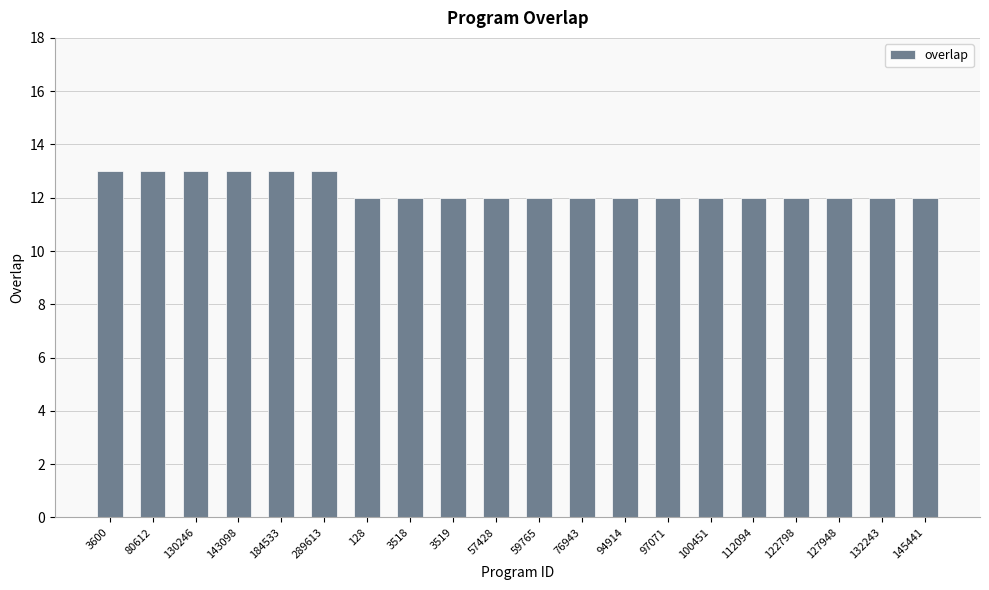

What is the value of the 6th bar from the left?

13